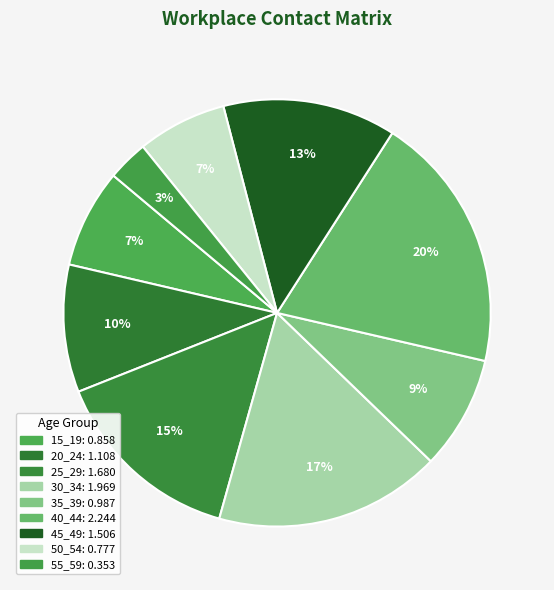

How many slices are in this pie chart?

9